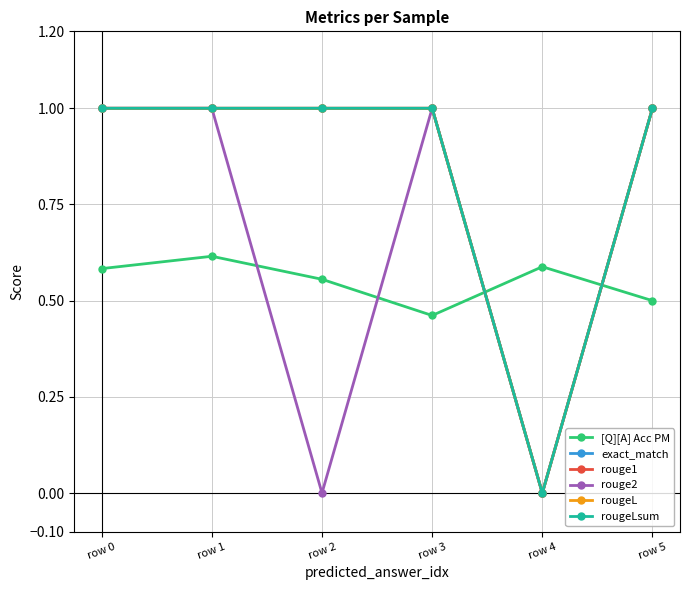

Count the exact_match values in the range 1 to 2.

5